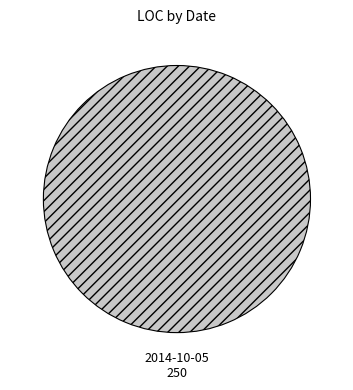

Count the number of slices in the pie.

1